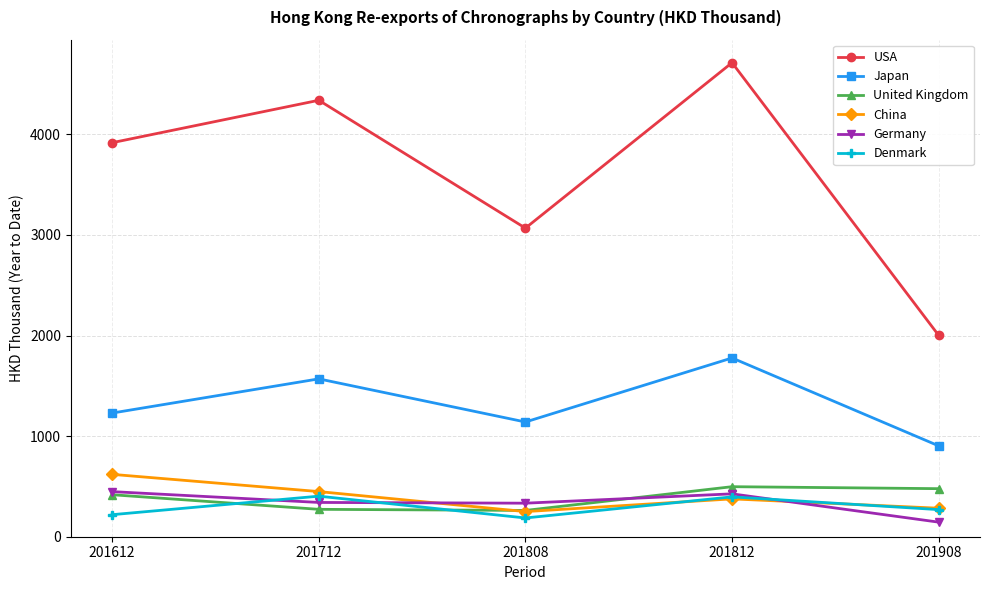

What is the lowest value of the China series?

249.8